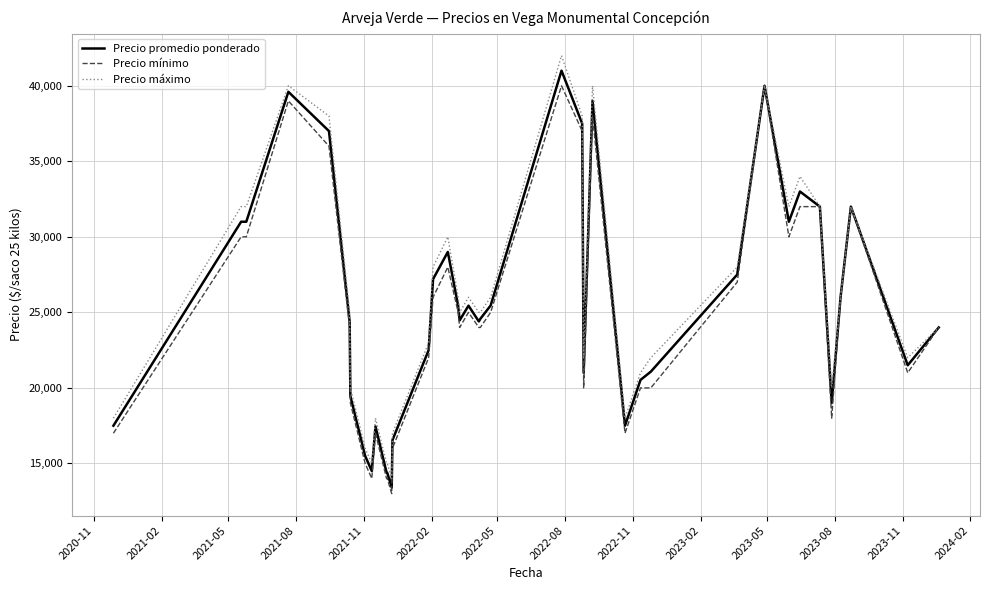

Rank the series by their average value, from lowest to highest.

Precio mínimo, Precio promedio ponderado, Precio máximo